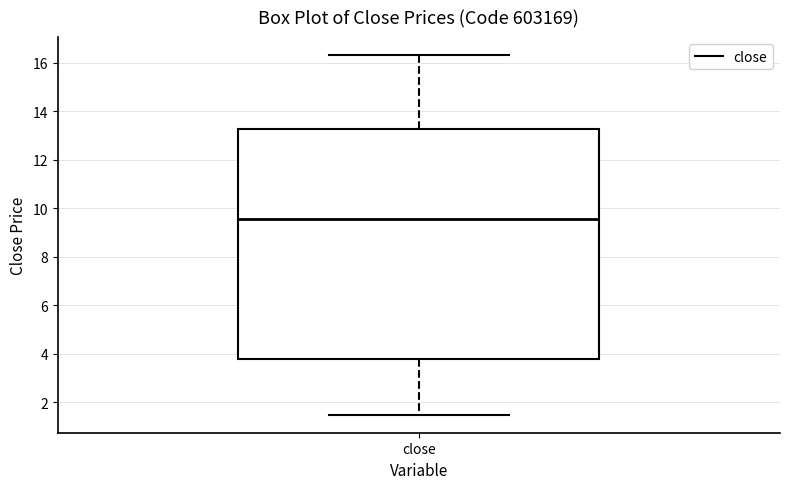

Transcribe this box plot: give where the median line is, the range the box spans, and where the two whiskers end, as read against the y-axis. The values are not printed on the chart, so give them approximately, as read against the axis.

median 9.6, box 3.8 to 13.2, whiskers 1.4 to 16.4